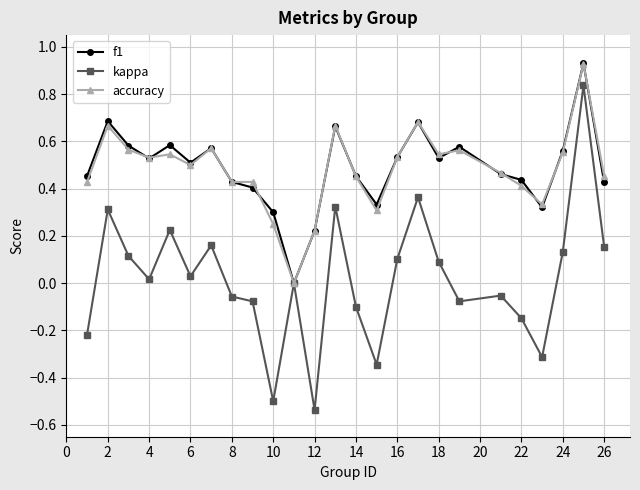

How many lines are shown in the chart?

3